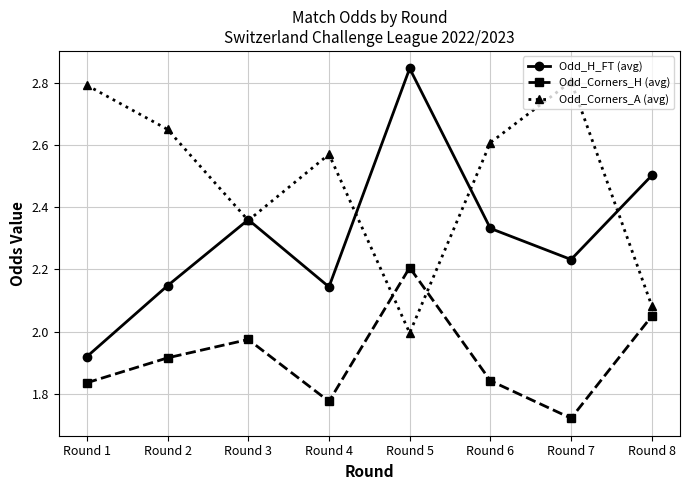

True or false: Odd_H_FT (avg) and Odd_Corners_H (avg) intersect in this chart.

False